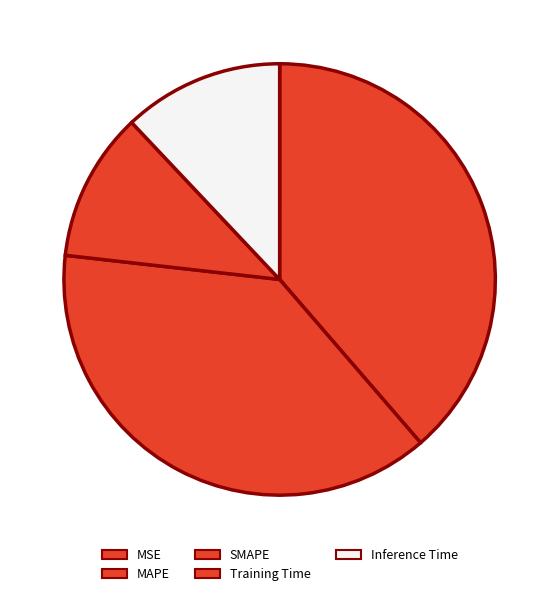

What is the change in value from MSE to SMAPE?

+2.8